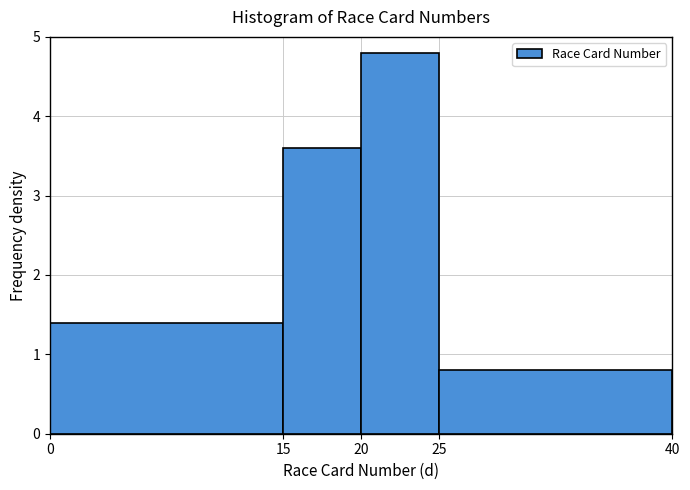

What is the height of the bar covering 15 to 20 on the x-axis? The values are not printed on the chart, so give them approximately, as read against the axis.

3.6